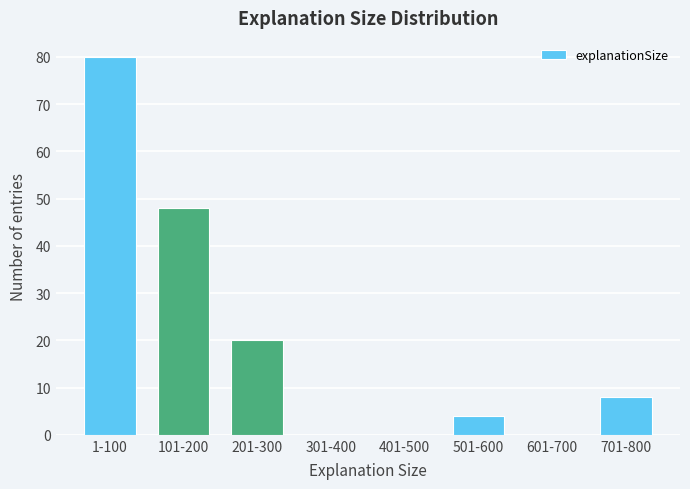

Reading right to left, what are all the values shown in this chart?

701-800=8	601-700=0	501-600=4	401-500=0	301-400=0	201-300=20	101-200=48	1-100=80